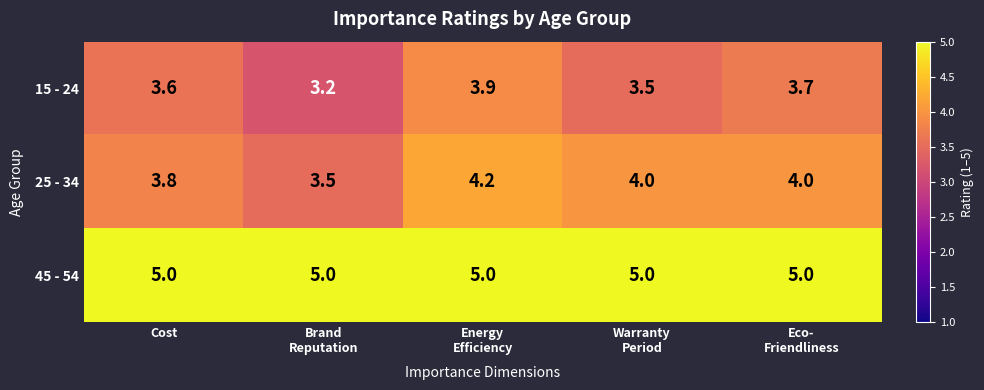

Count the number of data series in this chart.

3